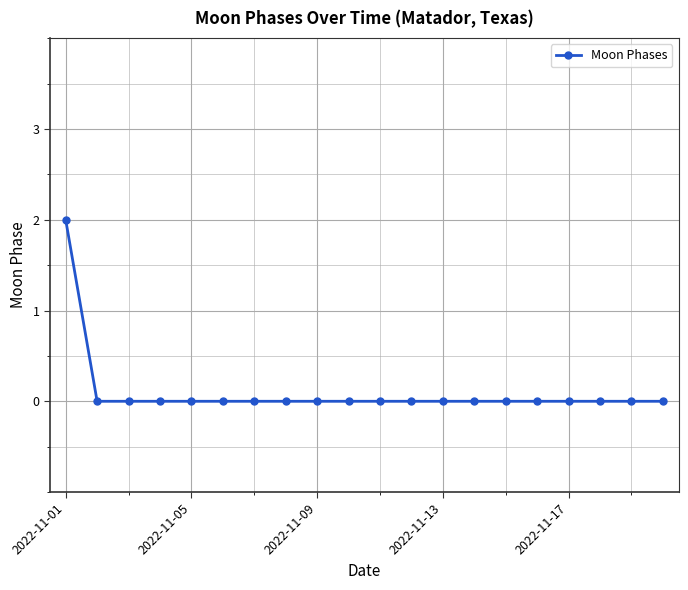

Count the number of data series in this chart.

1